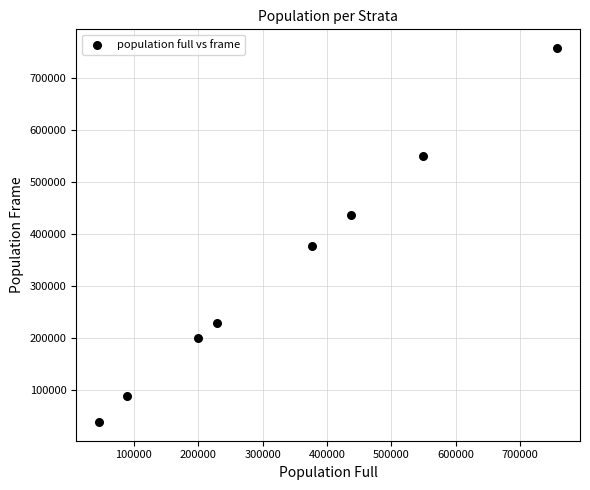

What is the range of Y values (max minus min)?

718405